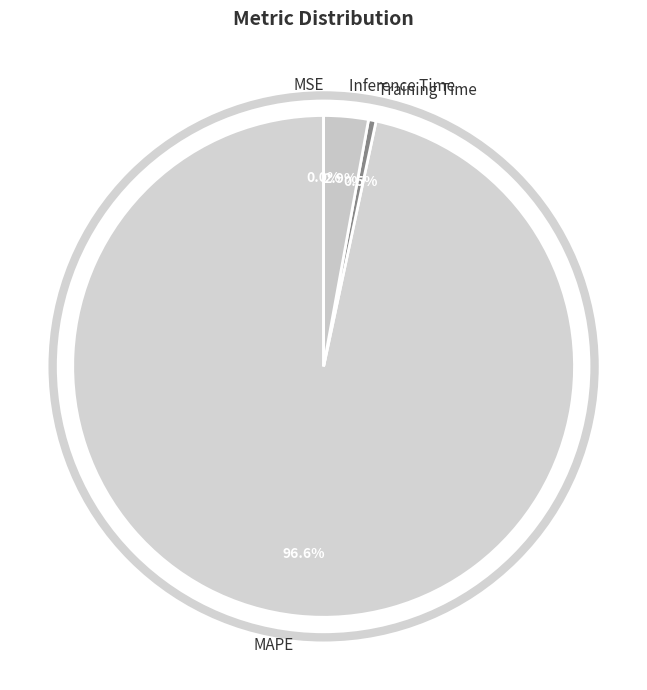

What percentage do Inference Time and Training Time together represent?

3.4%